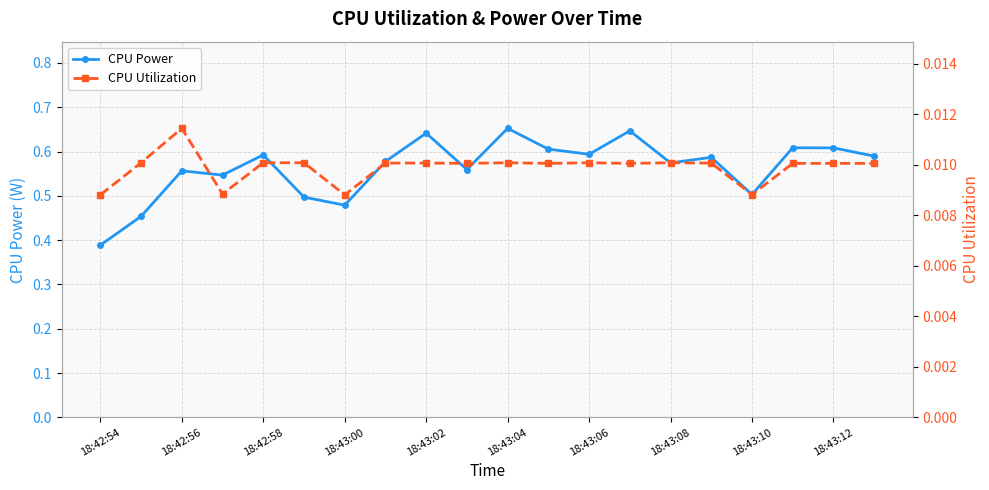

Rank the series by their maximum value, from highest to lowest.

CPU Power, CPU Utilization